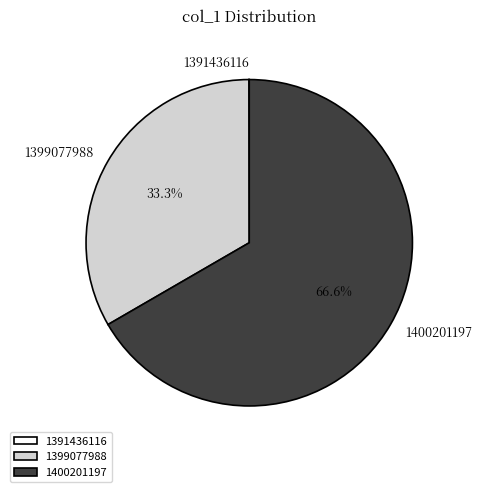

To the nearest percent, what is the difference between the largest and smallest slice percentages?

67%